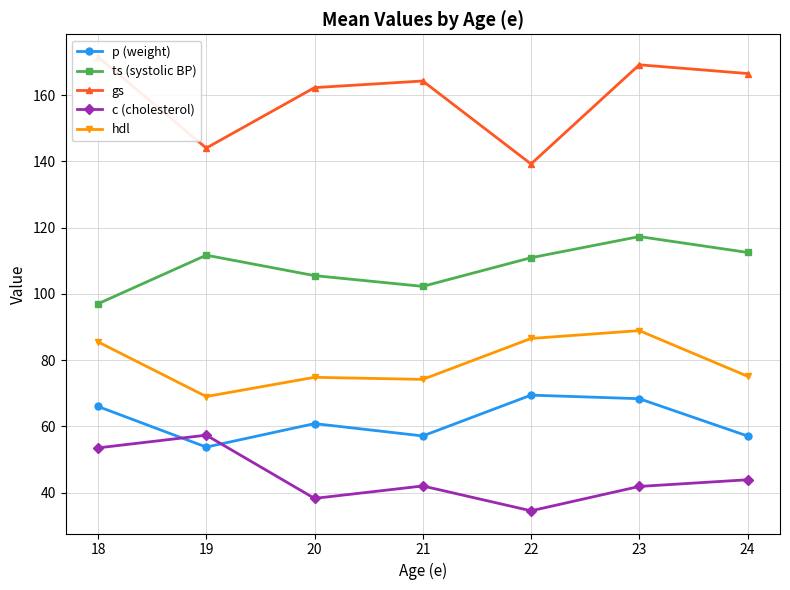

True or false: gs and p (weight) cross at least once.

False